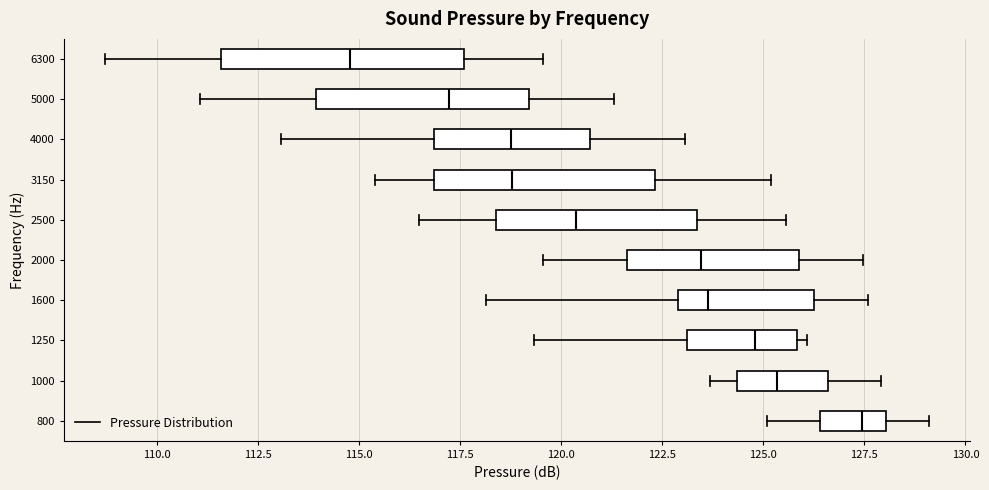

Where does the left whisker of the box at y = 1600 end on the x-axis? The values are not printed on the chart, so give them approximately, as read against the axis.

118.0